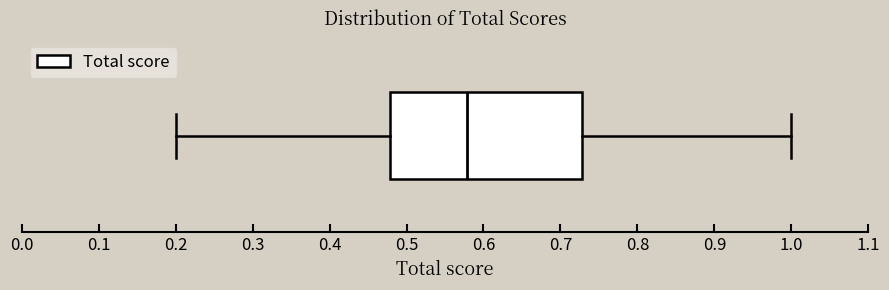

Read this box plot against the x-axis: the position of the median line, the range covered by the box, and the ends of both whiskers. The values are not printed on the chart, so give them approximately, as read against the axis.

median 0.58, box 0.48 to 0.73, whiskers 0.20 to 1.00